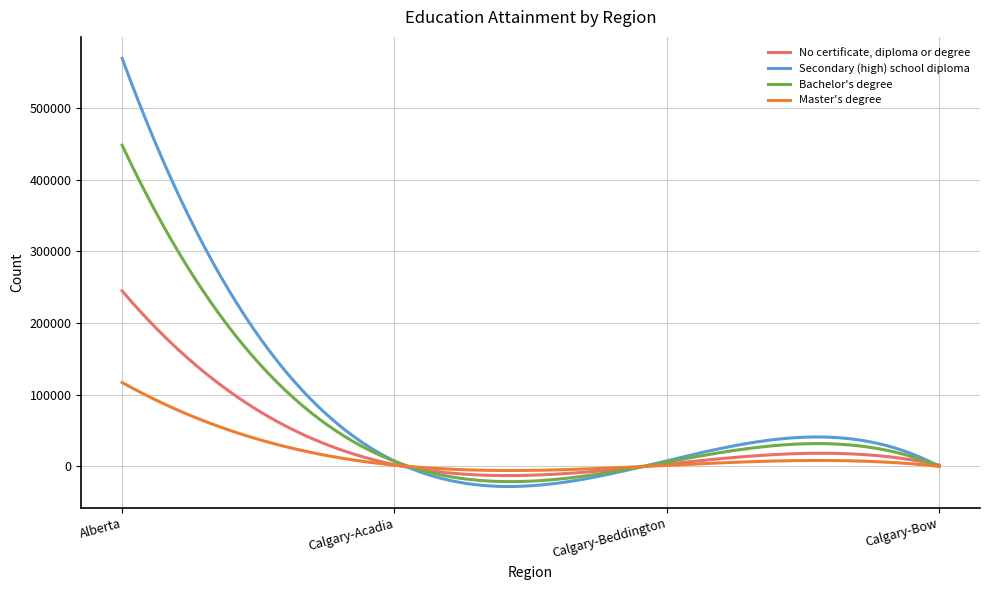

True or false: Master's degree and Secondary (high) school diploma intersect in this chart.

True